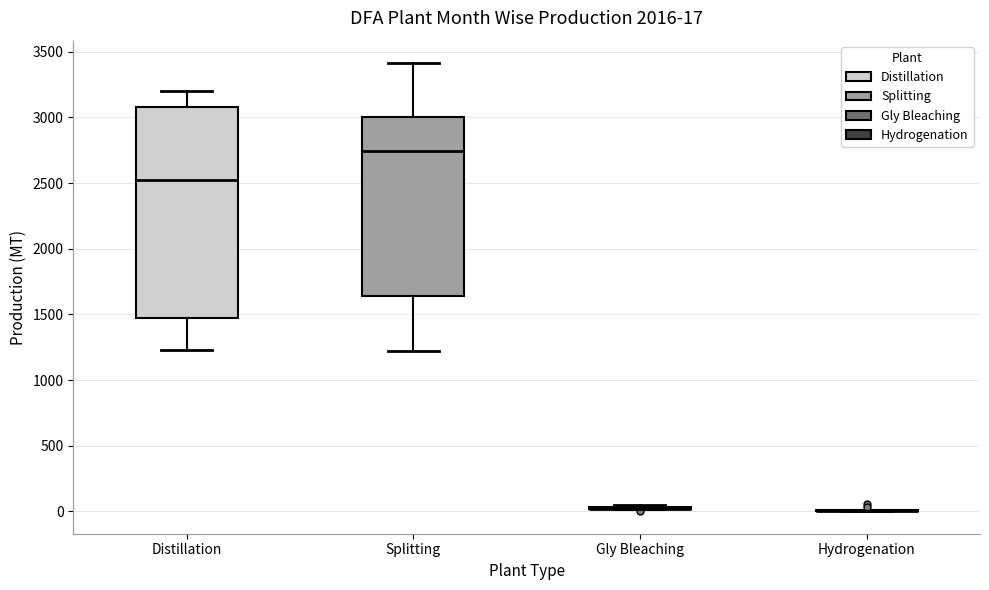

Comparing the boxes themselves (not the whiskers), which one is the tallest?

Distillation